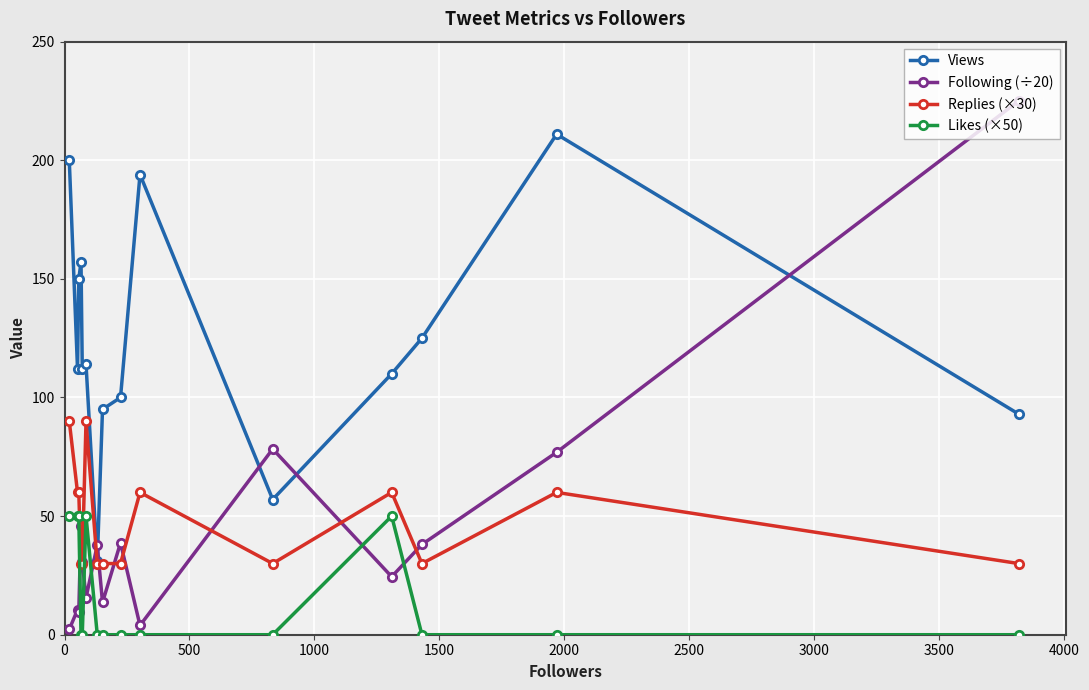

Rank the series by their maximum value, from highest to lowest.

Following (÷20), Views, Replies (×30), Likes (×50)